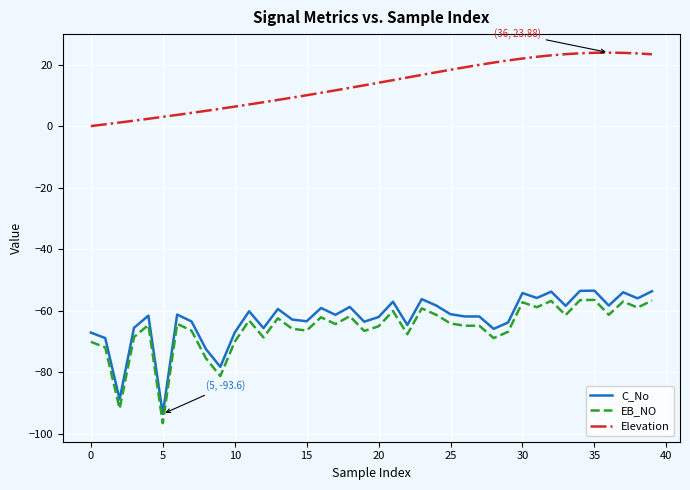

Which series has the largest total across all categories?

Elevation